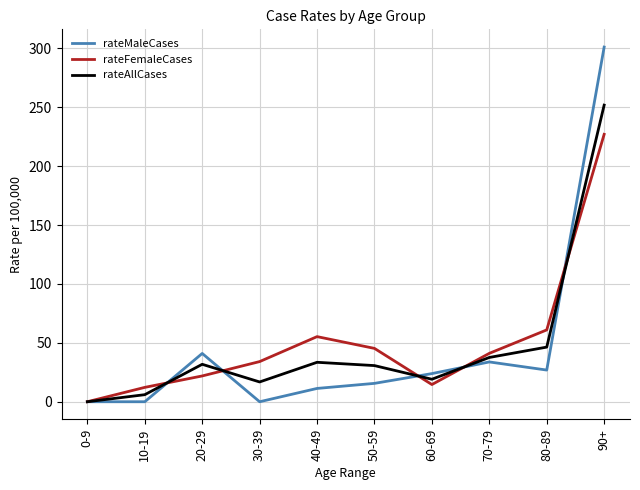

True or false: rateAllCases has a value of 16.8 at 30-39.

True